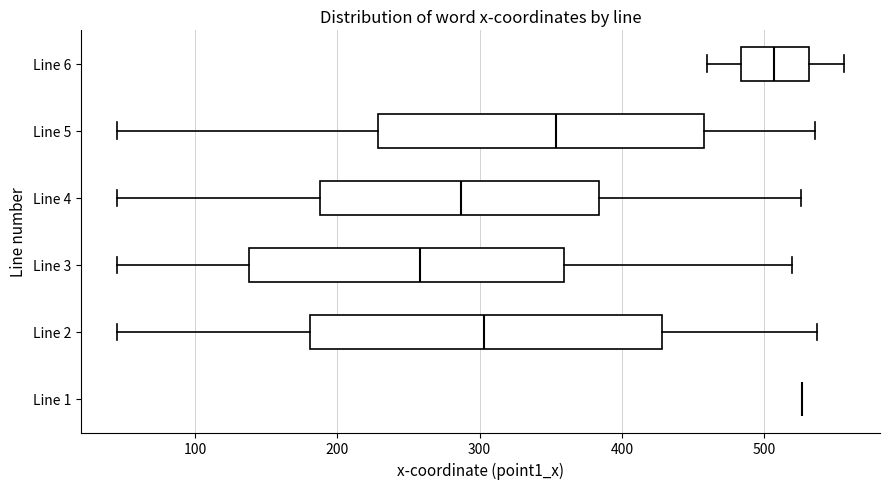

Reading bottom to top, read every box against the x-axis: the position of its median line, the range the box covers, and the ends of its whiskers. The values are not printed on the chart, so give them approximately, as read against the axis.

Line 1: box collapsed to a line at 530, whiskers 530 to 530
Line 2: median 300, box 180 to 430, whiskers 50 to 540
Line 3: median 260, box 140 to 360, whiskers 50 to 520
Line 4: median 290, box 190 to 380, whiskers 50 to 530
Line 5: median 350, box 230 to 460, whiskers 50 to 540
Line 6: median 510, box 480 to 530, whiskers 460 to 560